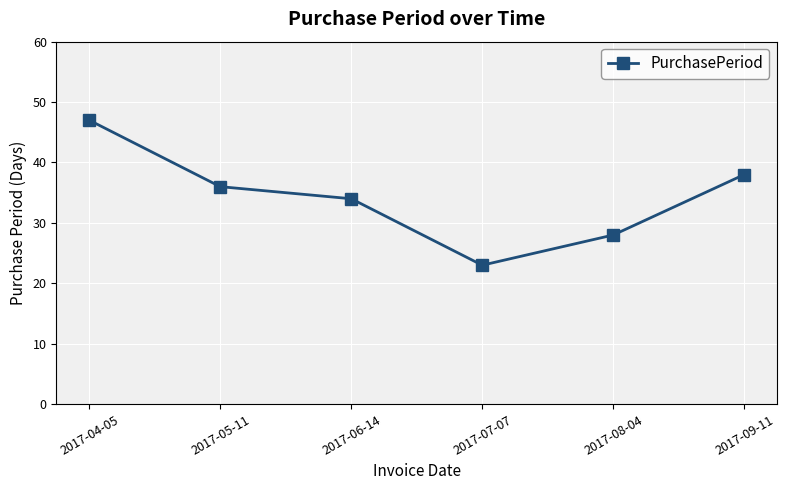

Rank the categories by value from highest to lowest.

2017-04-05, 2017-09-11, 2017-05-11, 2017-06-14, 2017-08-04, 2017-07-07